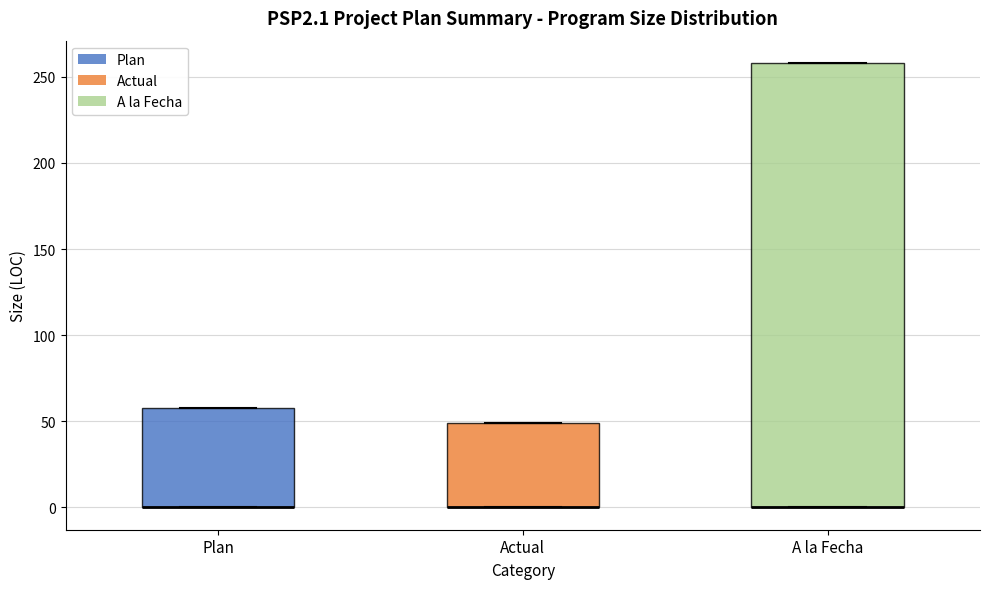

Where is the lower edge of the box for A la Fecha on the y-axis? The values are not printed on the chart, so give them approximately, as read against the axis.

0